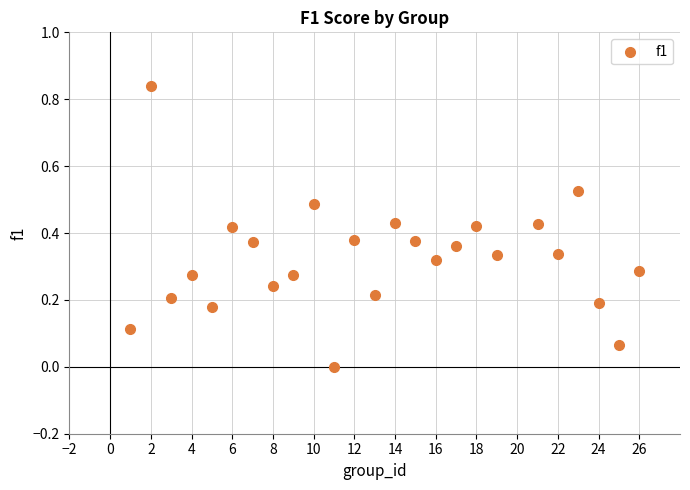

What is the range of X values (max minus min)?

25.0